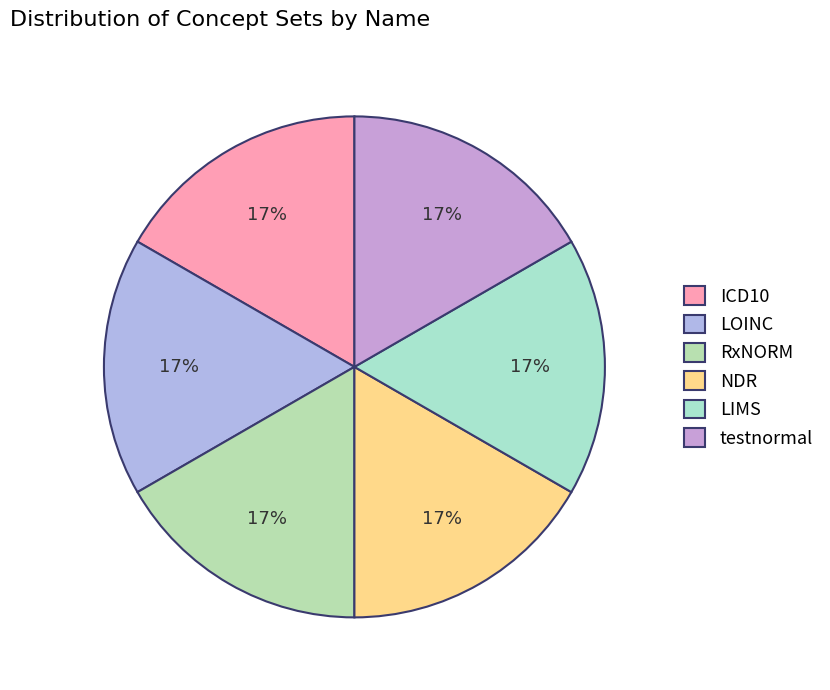

What percentage is the testnormal slice, to the nearest percent?

17%